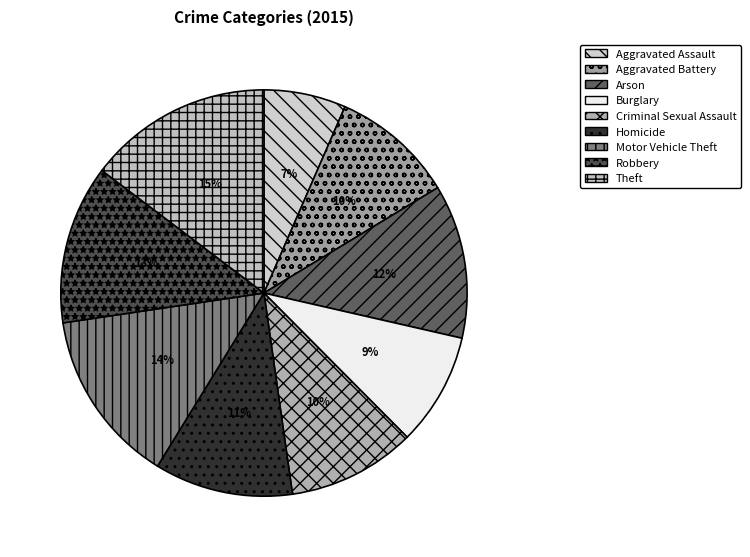

To the nearest percent, what percentage of the pie is Burglary?

9%